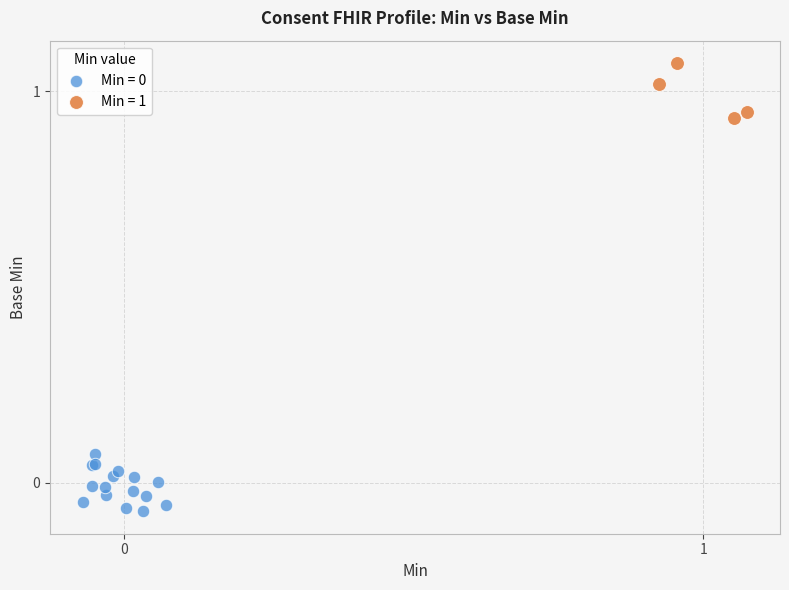

Which series contains the highest Y value?

Min = 1